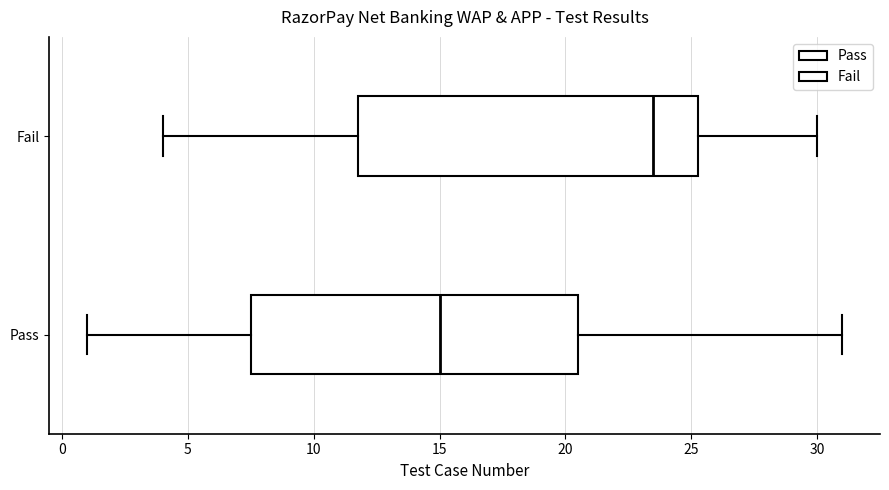

Which box is the widest, from its left edge to its right edge?

Fail